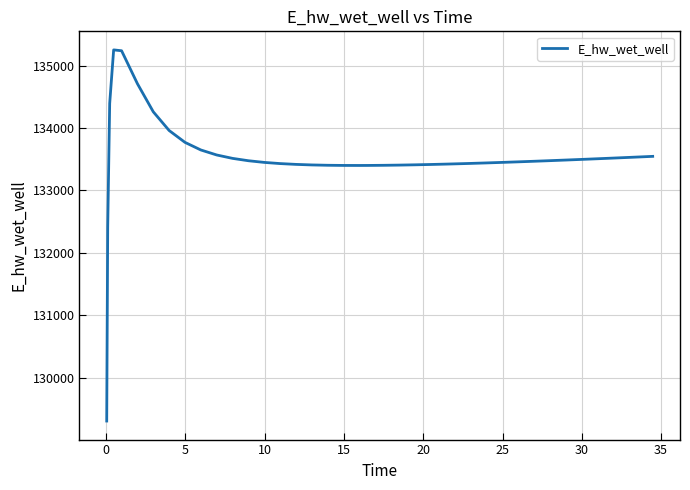

Is this an area chart (filled region under the line)?

No